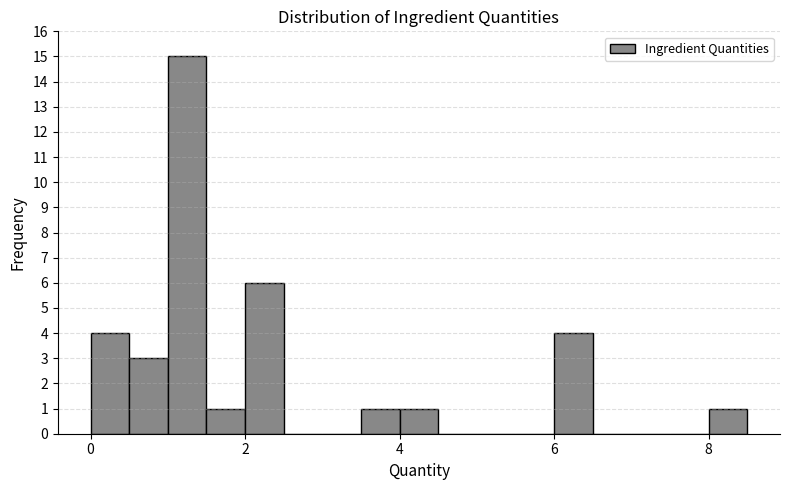

Around what value on the x-axis is the tallest bar? Give the approximate position of its centre, as read against the axis.

1.2